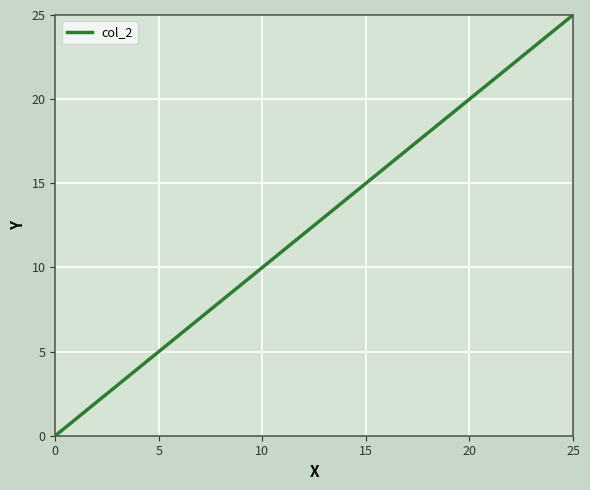

What is the difference between the maximum and minimum values?

25